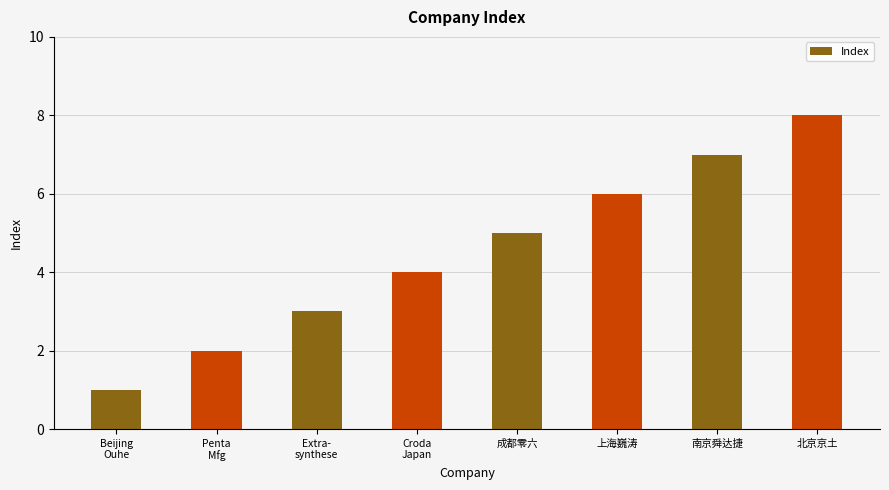

True or false: the data shows 8 at 北京京土.

True